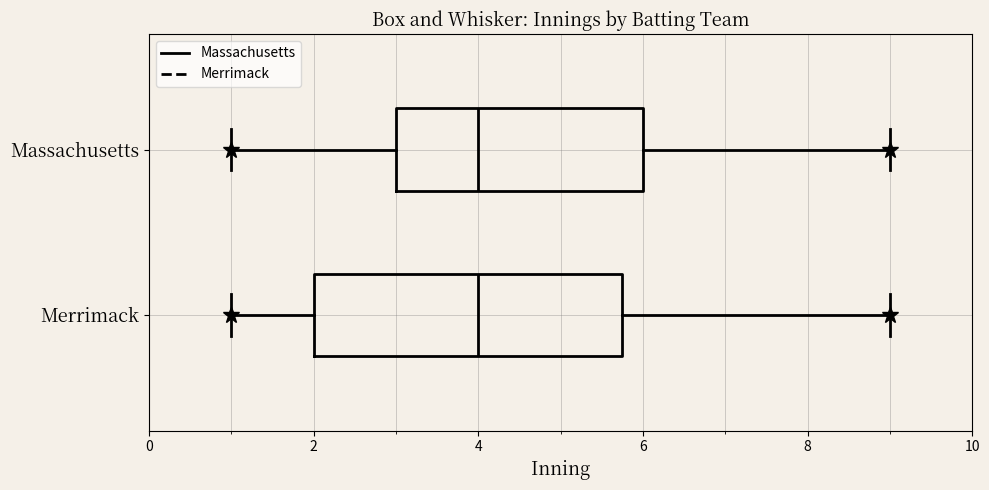

Reading bottom to top, transcribe this box plot: for each box, give where its median line is, the range the box spans, and where its two whiskers end, as read against the x-axis. The values are not printed on the chart, so give them approximately, as read against the axis.

Merrimack: median 4.0, box 2.0 to 5.8, whiskers 1.0 to 9.0
Massachusetts: median 4.0, box 3.0 to 6.0, whiskers 1.0 to 9.0